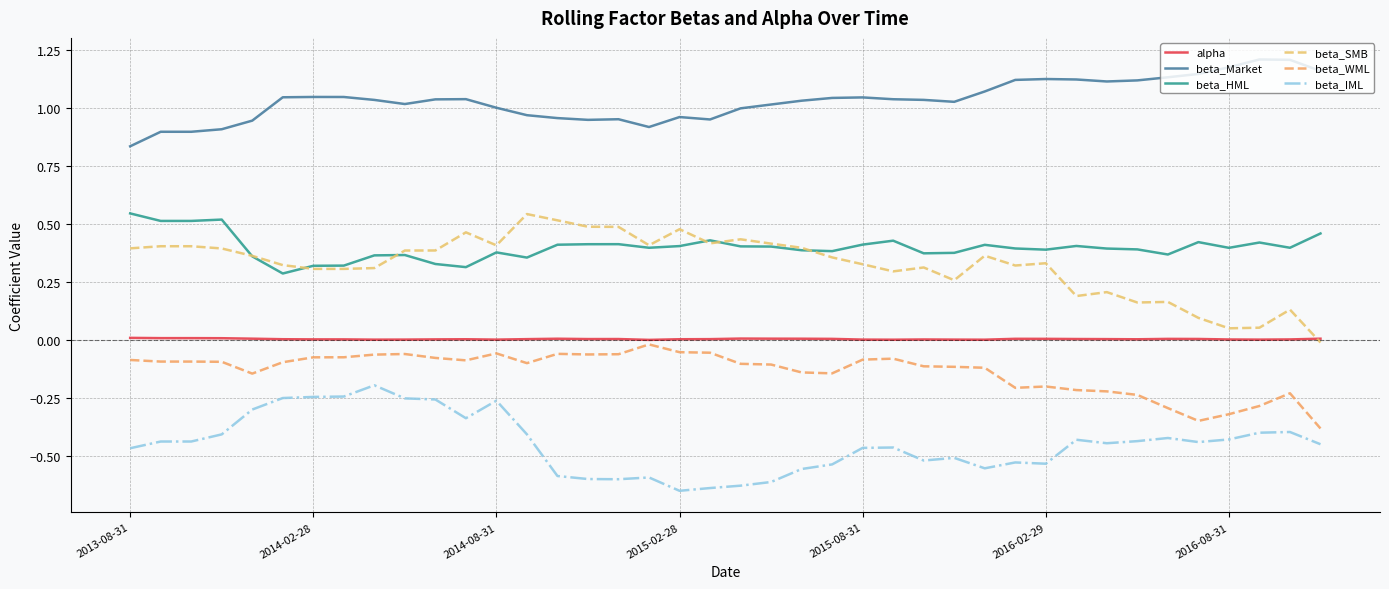

How many lines are shown in the chart?

6